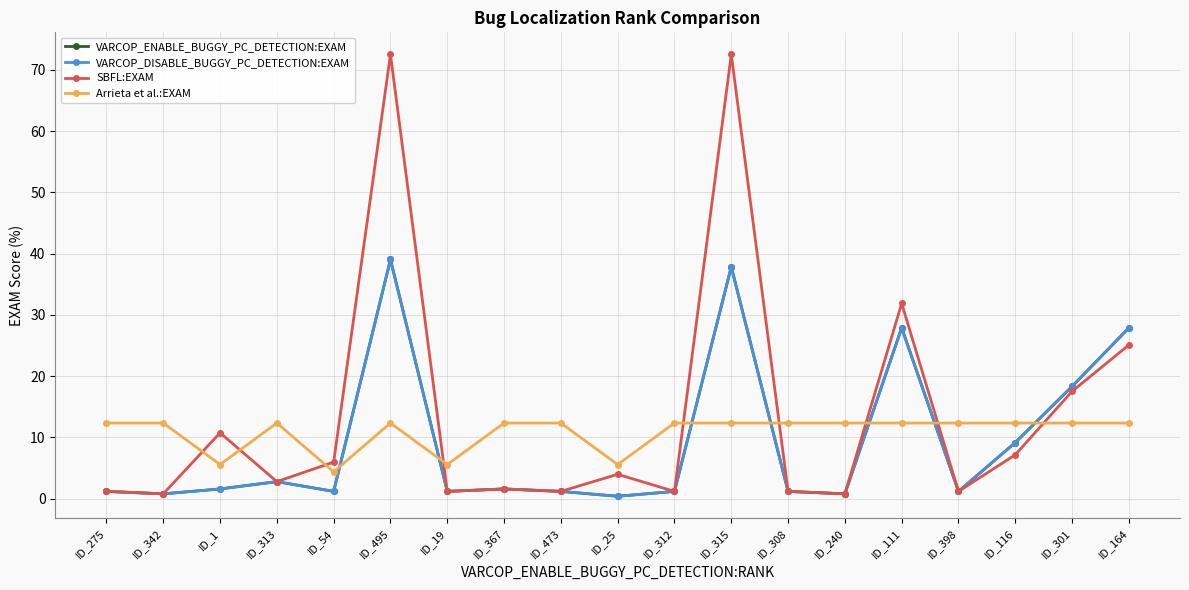

True or false: Arrieta et al.:EXAM has a value of 19.3 at ID_367.

False